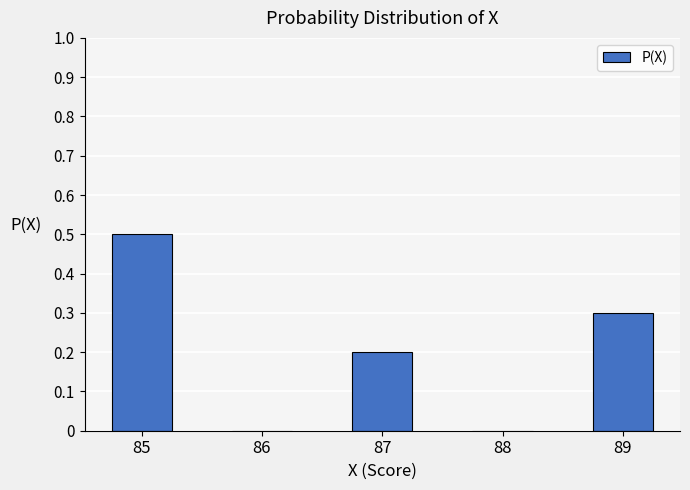

How many values are between 0 and 1?

5